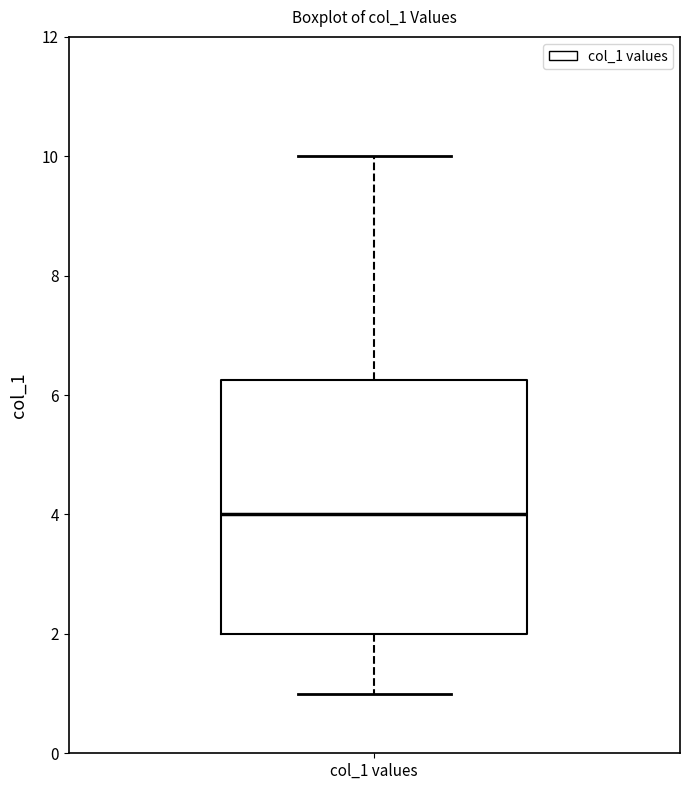

Where is the lower edge of the box for col_1 values on the y-axis? The values are not printed on the chart, so give them approximately, as read against the axis.

2.0